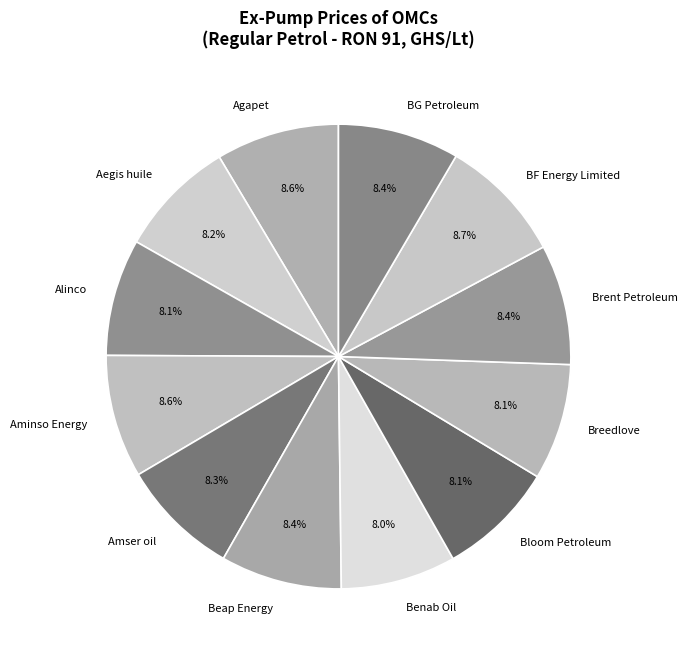

Count the number of slices in the pie.

12